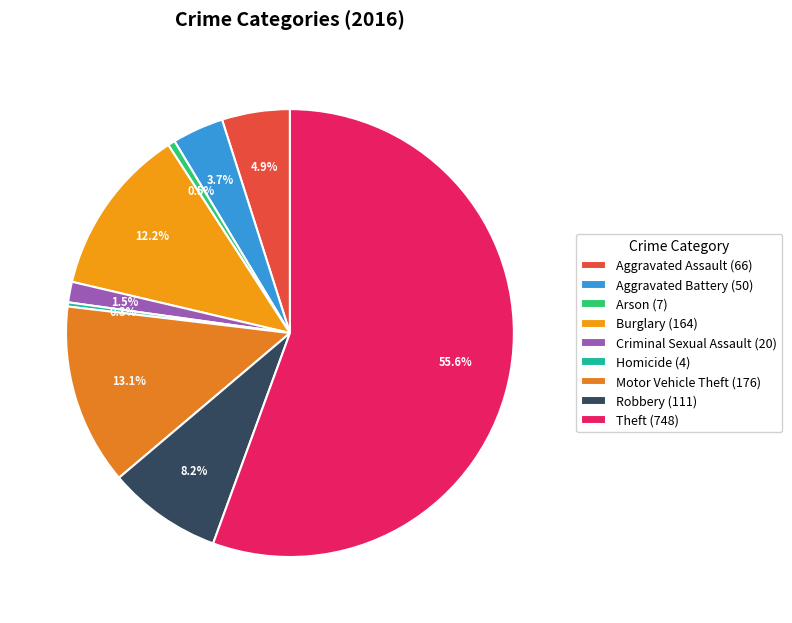

True or false: Criminal Sexual Assault accounts for 1% of the total.

True